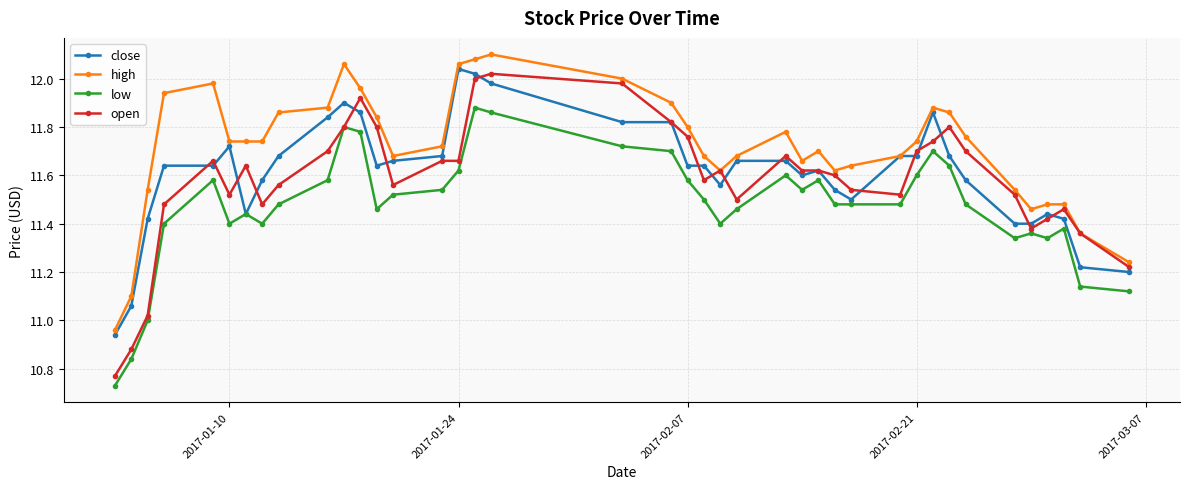

Which series has the largest total across all categories?

high